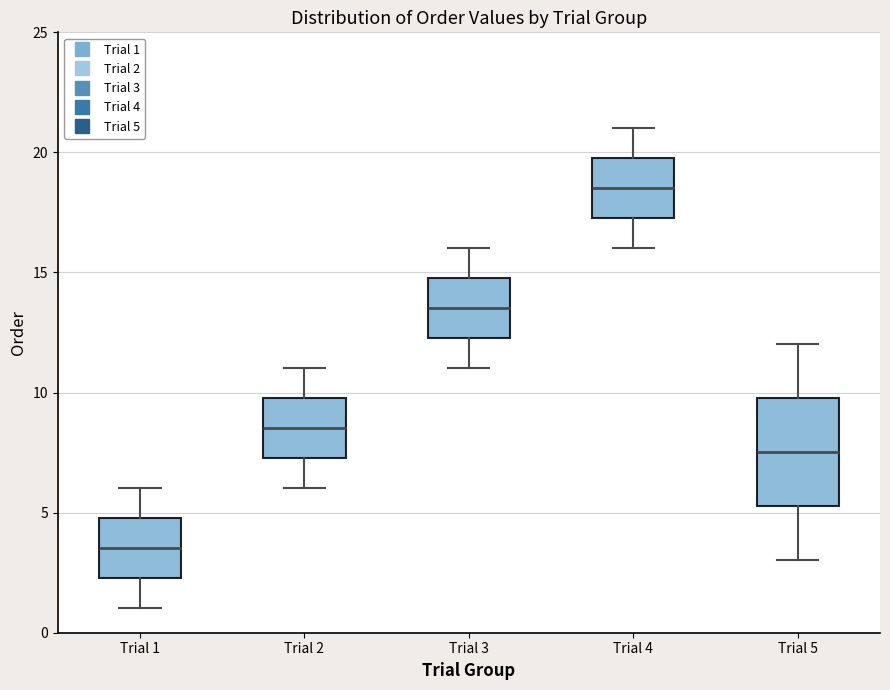

Where is the lower edge of the box for Trial 3 on the y-axis? The values are not printed on the chart, so give them approximately, as read against the axis.

12.5